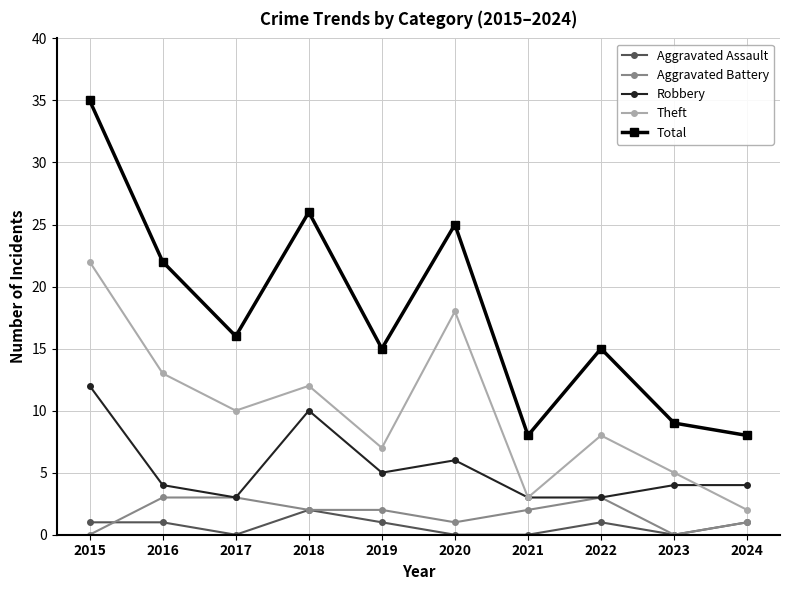

Reading right to left, extract all data points from this chart.

Aggravated Assault: 1	0	1	0	0	1	2	0	1	1
Aggravated Battery: 1	0	3	2	1	2	2	3	3	0
Robbery: 4	4	3	3	6	5	10	3	4	12
Theft: 2	5	8	3	18	7	12	10	13	22
Total: 8	9	15	8	25	15	26	16	22	35